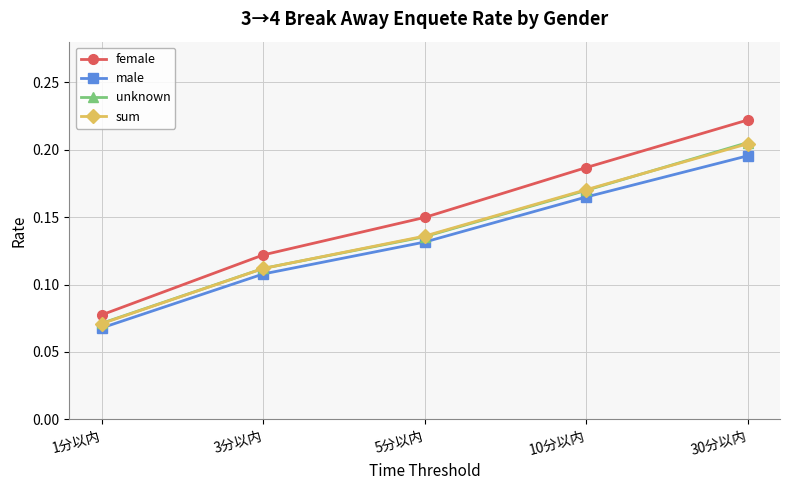

Rank the categories by female value from lowest to highest.

1分以内, 3分以内, 5分以内, 10分以内, 30分以内